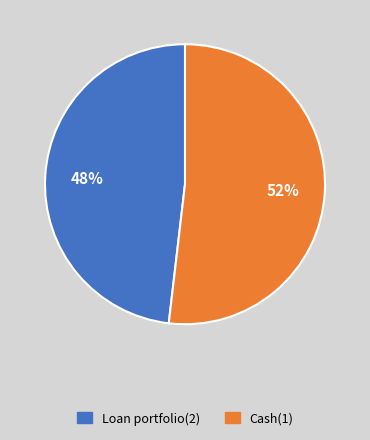

How many slices are in this pie chart?

2